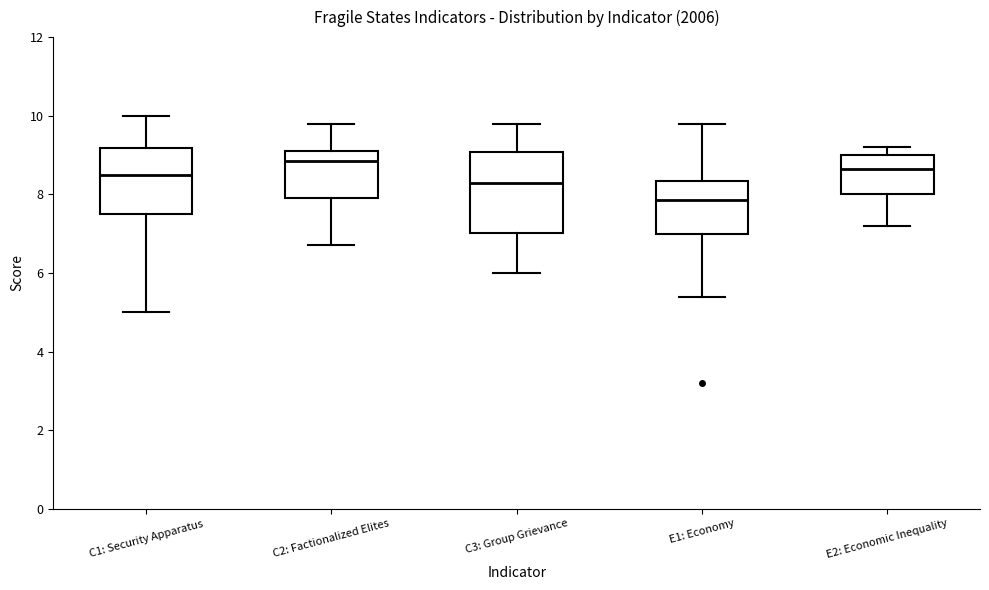

Where is the upper edge of the box for C2: Factionalized Elites on the y-axis? The values are not printed on the chart, so give them approximately, as read against the axis.

9.2